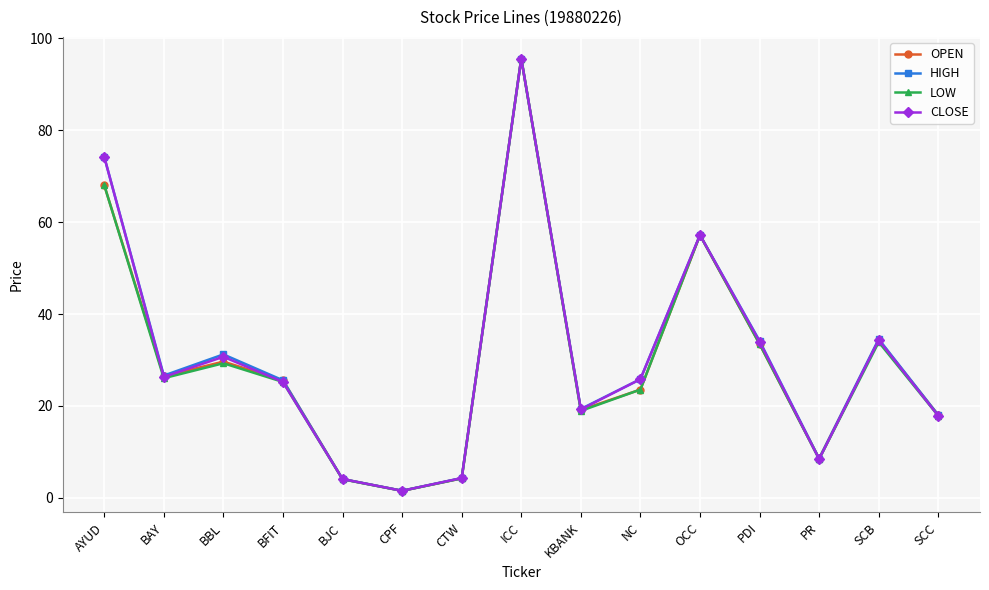

Count the number of data series in this chart.

4